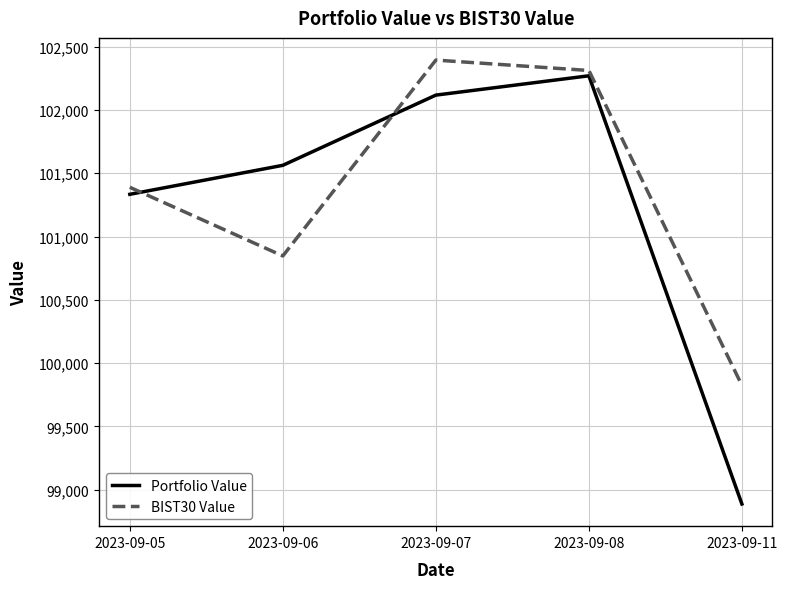

The value of Portfolio Value at 2023-09-05 is 101334.0. True or false?

True